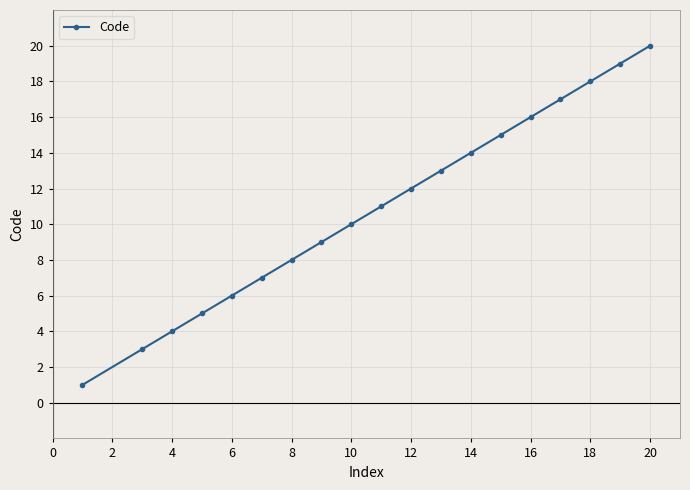

What is the maximum value shown in the chart?

20